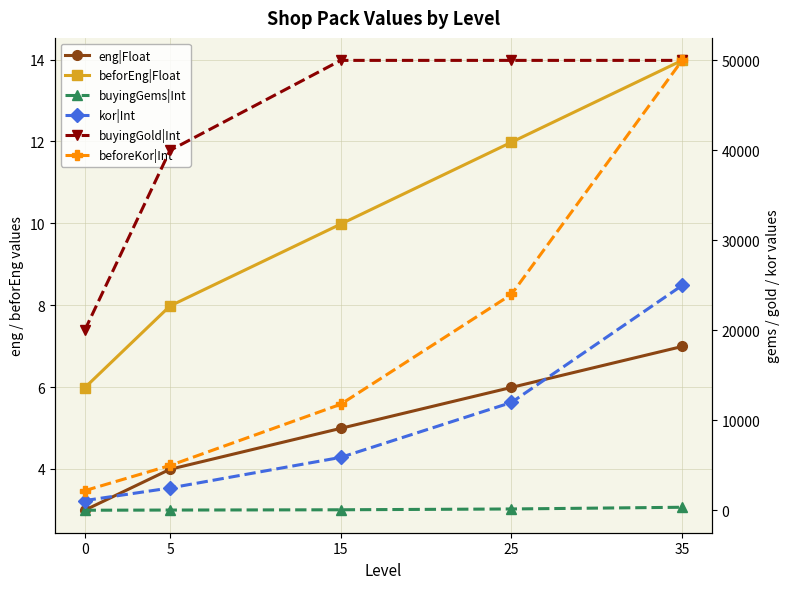

How many data points in kor|Int are less than 5900?

2